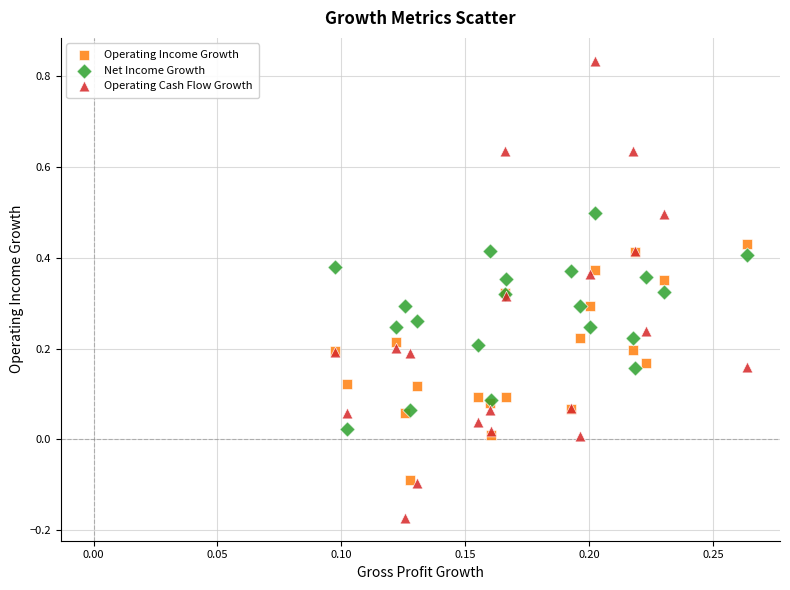

Which series contains the highest Y value?

Operating Cash Flow Growth